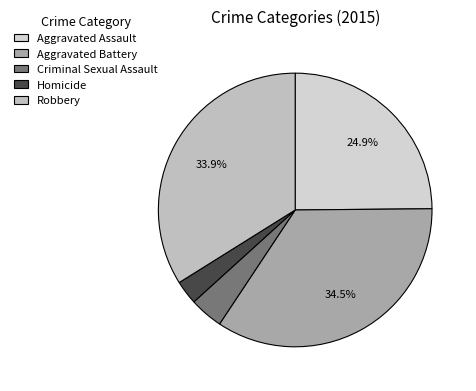

What is the largest slice in the pie chart?

Aggravated Battery